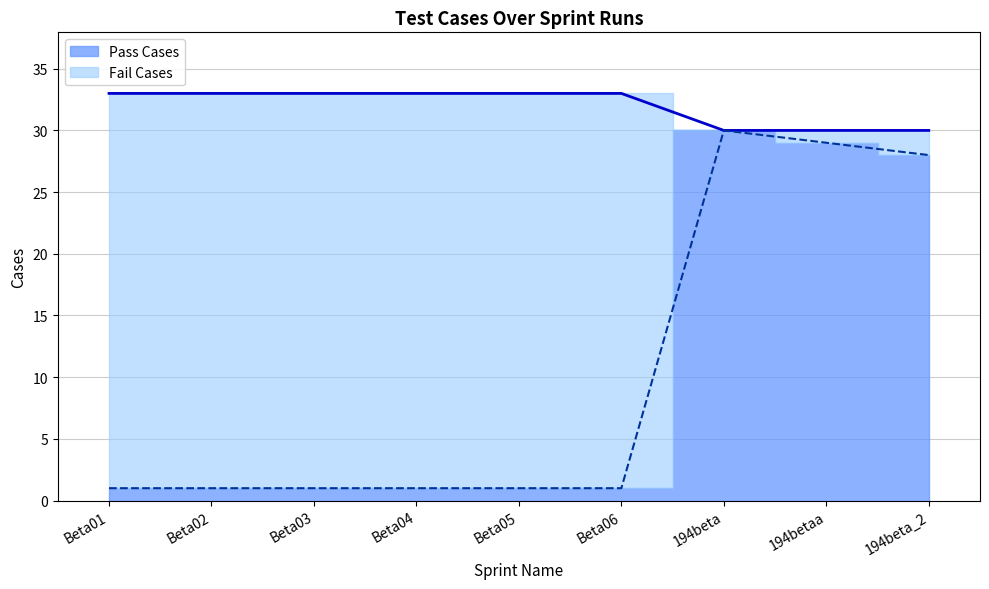

The value of Pass Cases at Beta03 is 1. True or false?

False